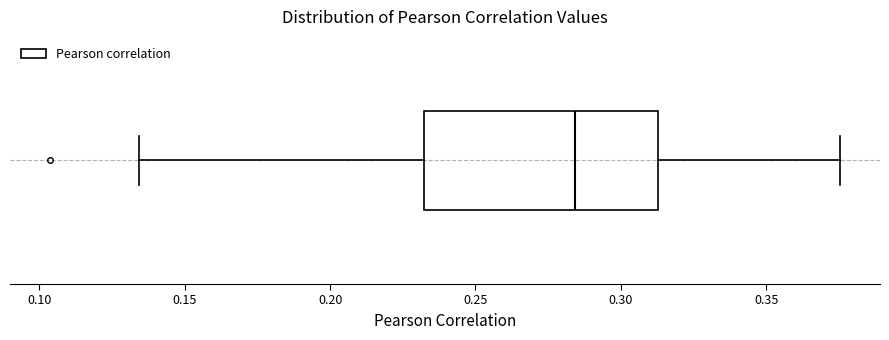

Where is the right edge of the box on the x-axis? The values are not printed on the chart, so give them approximately, as read against the axis.

0.315